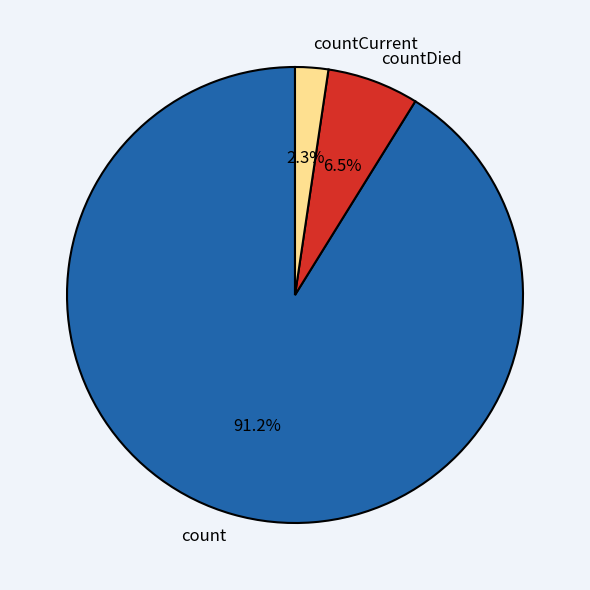

Is there a majority slice in this chart?

Yes